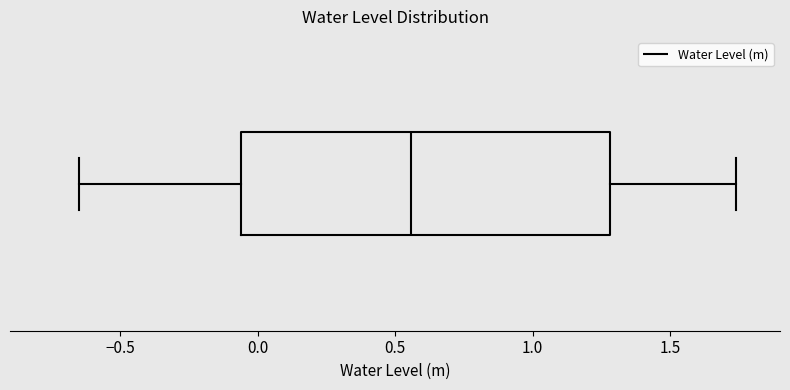

Read this box plot against the x-axis: the position of the median line, the range covered by the box, and the ends of both whiskers. The values are not printed on the chart, so give them approximately, as read against the axis.

median 0.55, box -0.05 to 1.30, whiskers -0.65 to 1.75